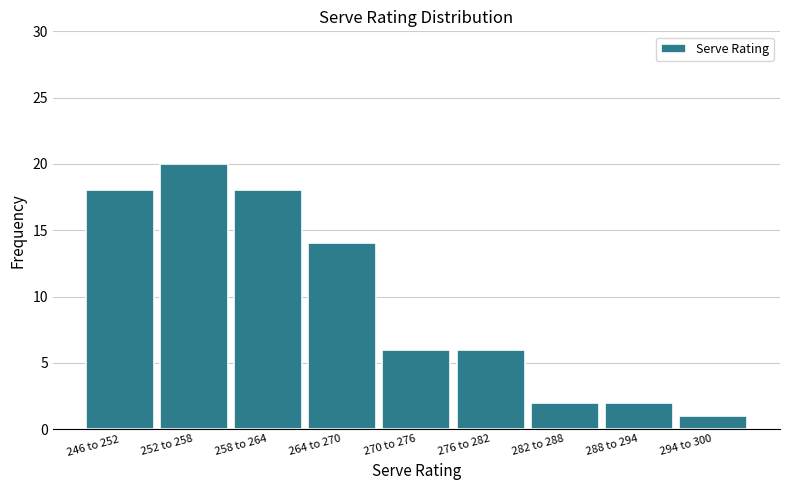

Reading right to left, transcribe all the data shown in this chart.

1	2	2	6	6	14	18	20	18